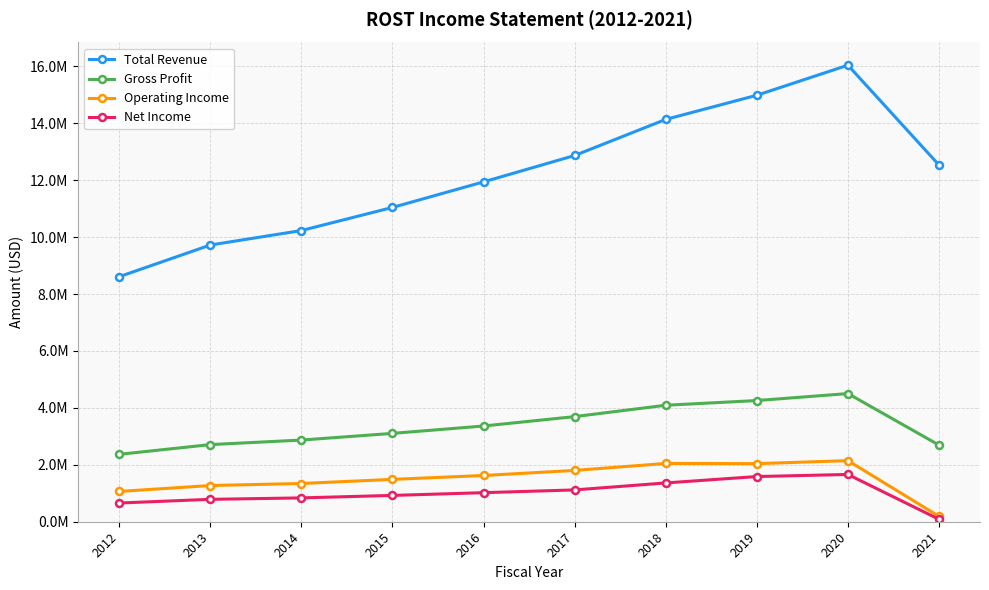

Does the chart have visible grid lines?

Yes